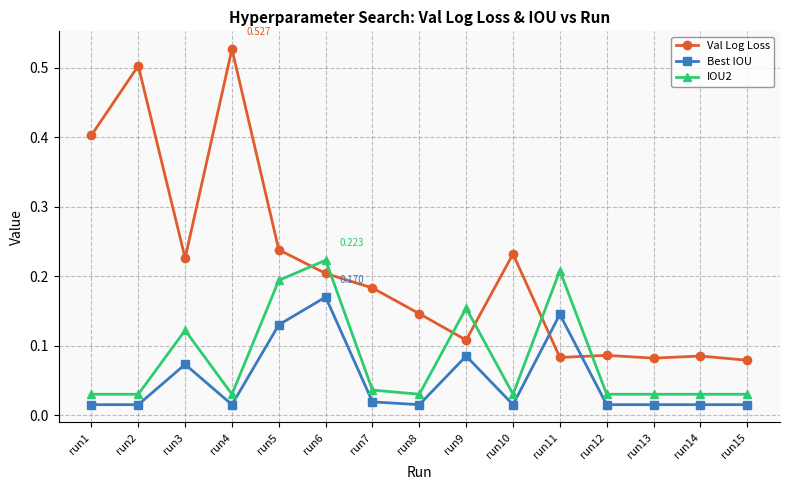

List the series in order of their overall mean, lowest first.

Best IOU, IOU2, Val Log Loss